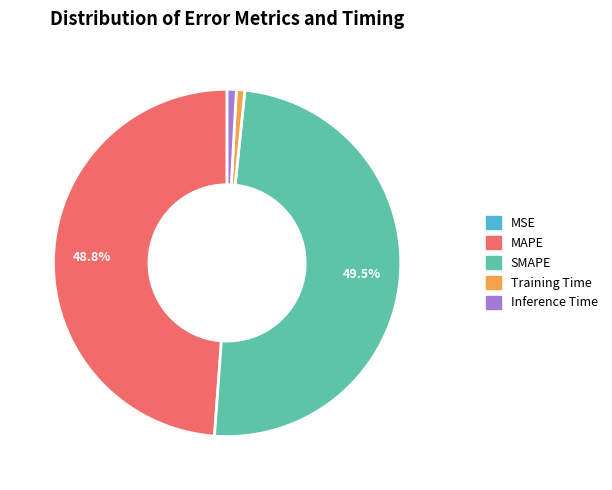

Which has a higher value, Inference Time or MAPE?

MAPE